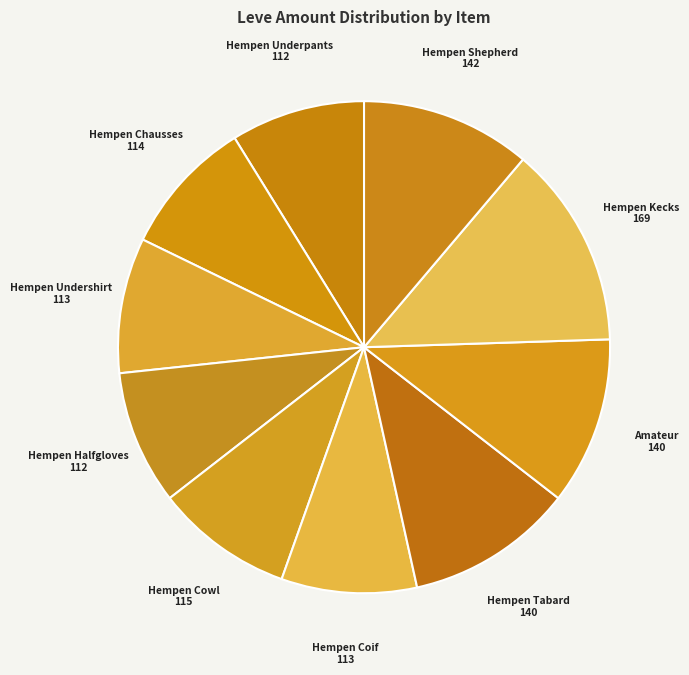

Count the number of slices in the pie.

10